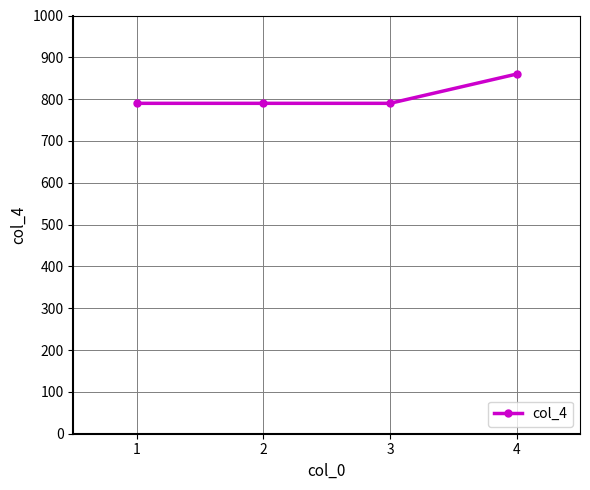

Does the chart display data point markers on the line(s)?

Yes